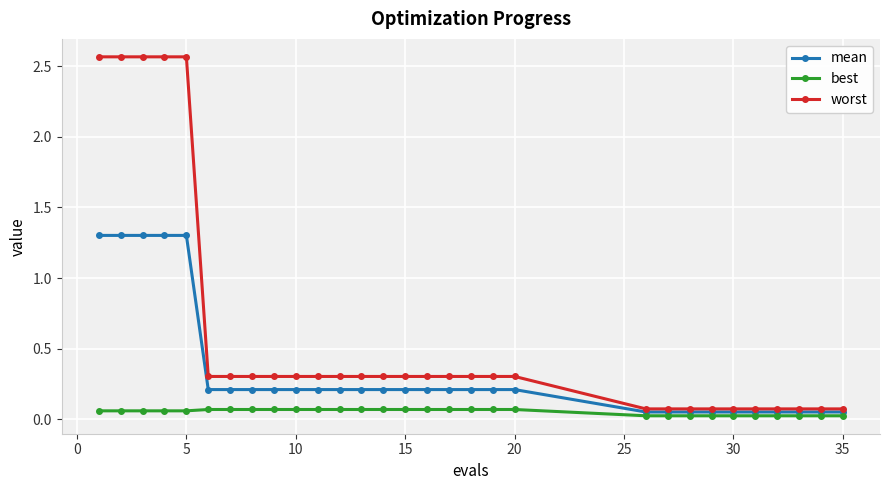

What is the sum of all mean values?

10.2